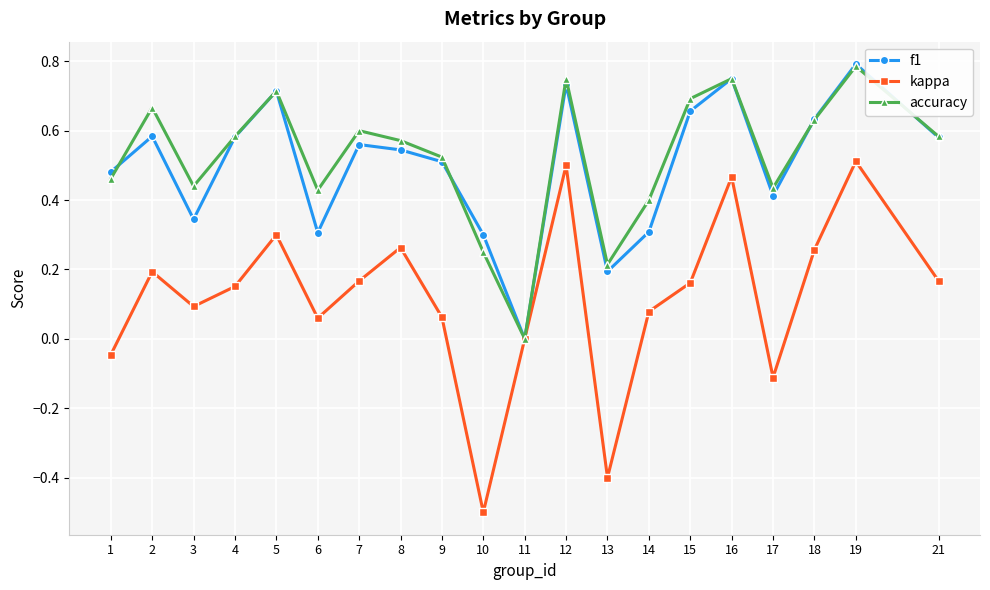

True or false: accuracy has more than 2 points higher than both neighbors.

True